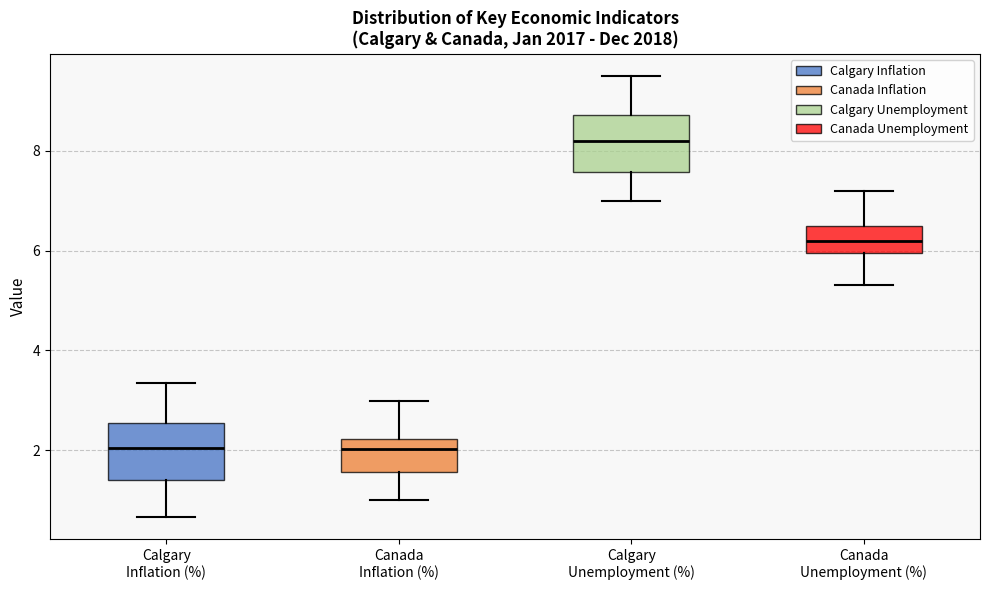

Reading left to right, read every box against the y-axis: the position of its median line, the range the box covers, and the ends of its whiskers. The values are not printed on the chart, so give them approximately, as read against the axis.

Calgary Inflation (%): median 2.0, box 1.4 to 2.6, whiskers 0.6 to 3.4
Canada Inflation (%): median 2.0, box 1.6 to 2.2, whiskers 1.0 to 3.0
Calgary Unemployment (%): median 8.2, box 7.6 to 8.8, whiskers 7.0 to 9.6
Canada Unemployment (%): median 6.2, box 6.0 to 6.6, whiskers 5.4 to 7.2